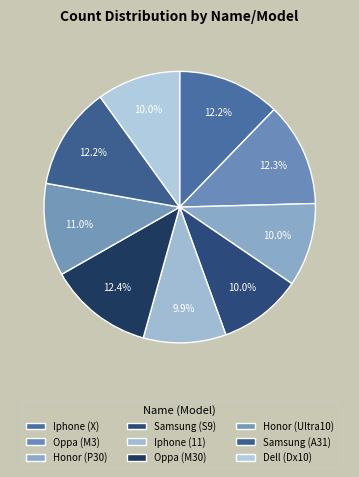

What is the change in value from Honor (Ultra10) to Dell (Dx10)?

-11